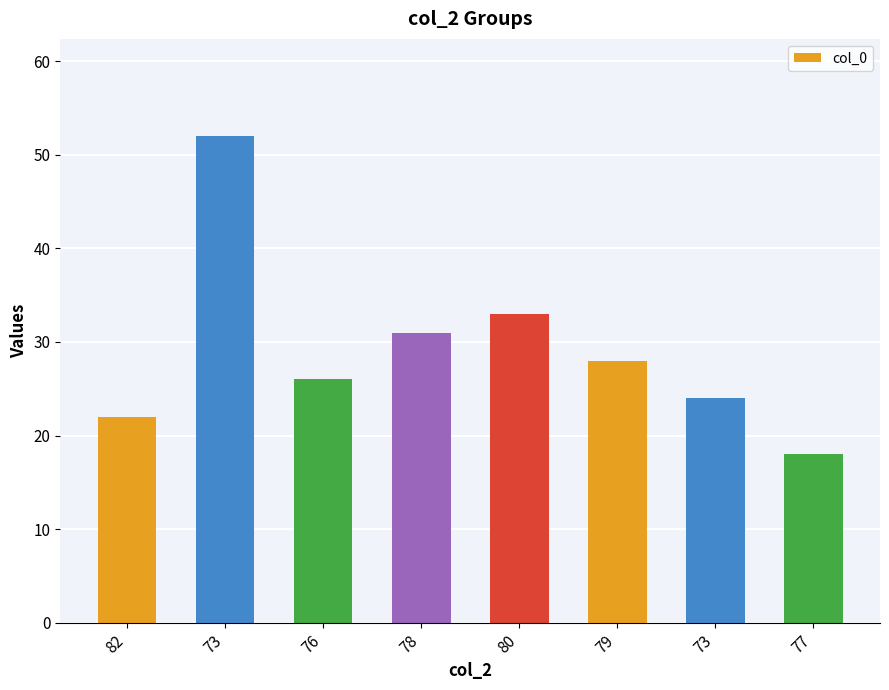

Are the bars horizontal?

No